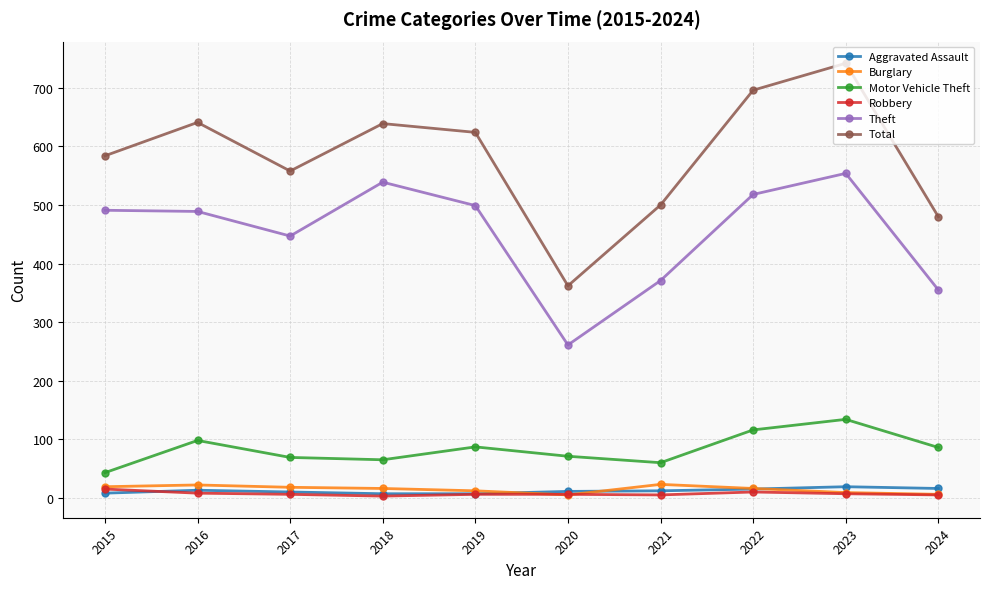

How many data points does each series have?

10